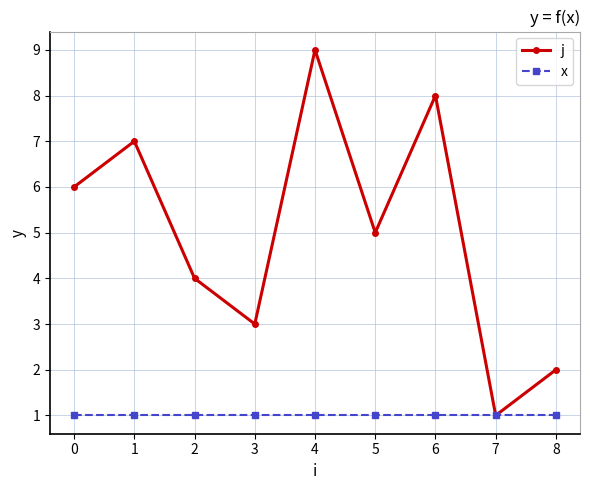

How many series are shown in this chart?

2